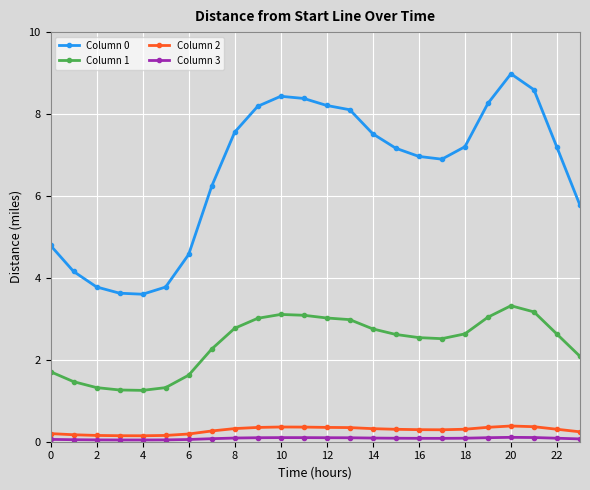

What is the difference between the maximum and minimum values in the Column 1 series?

2.1